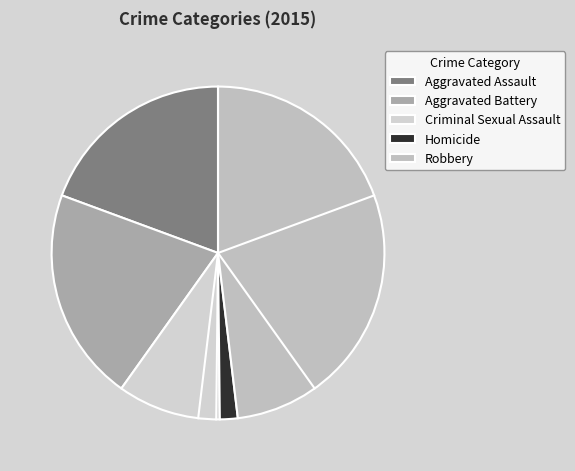

Which category has the smallest portion of the pie?

Homicide